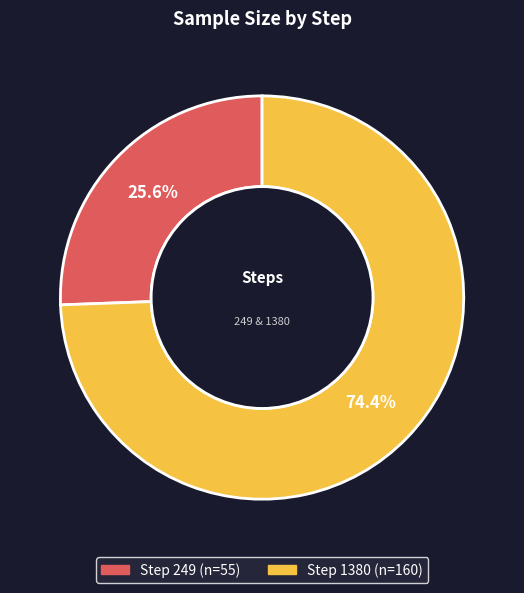

Is there a majority slice in this chart?

Yes